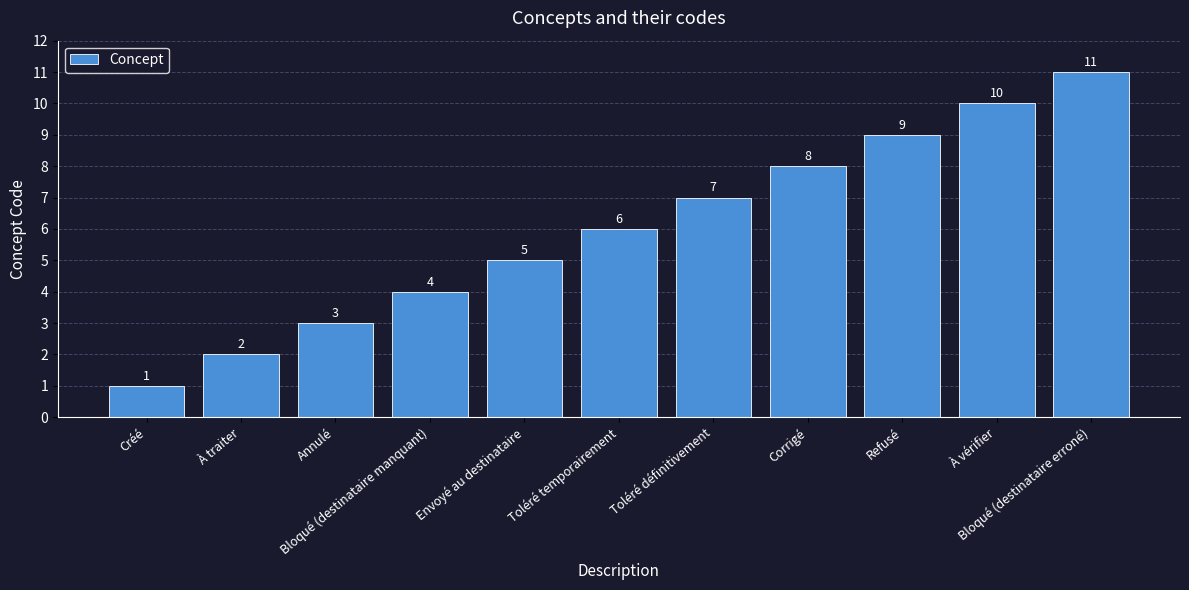

What is the sum of the values at Toléré définitivement and Refusé?

16